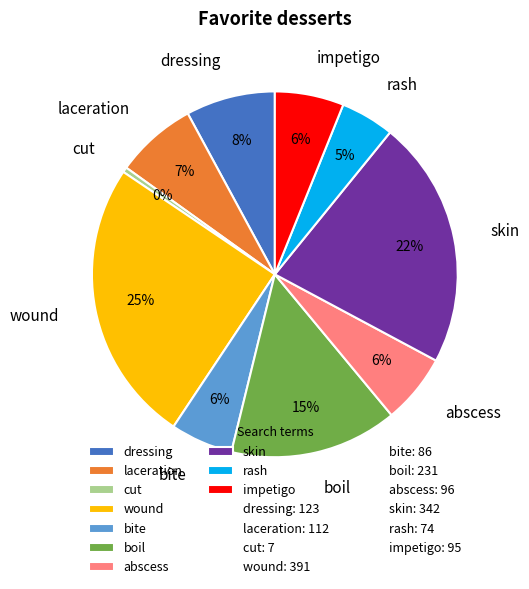

Which slice is the smallest?

cut